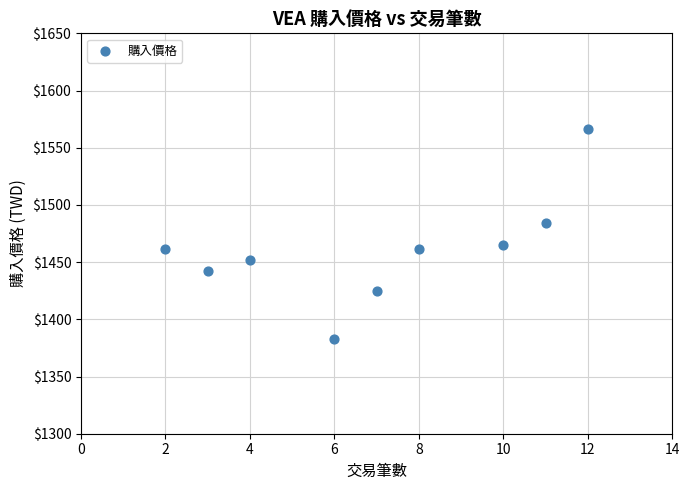

What is the range of Y values (max minus min)?

184.0